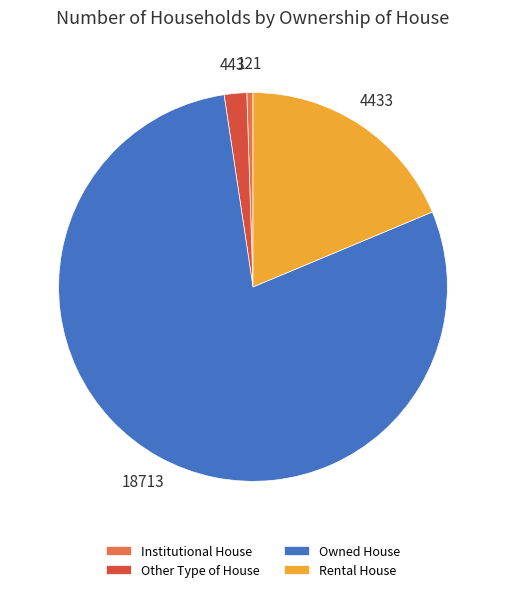

Which has a higher value, Other Type of House or Institutional House?

Other Type of House